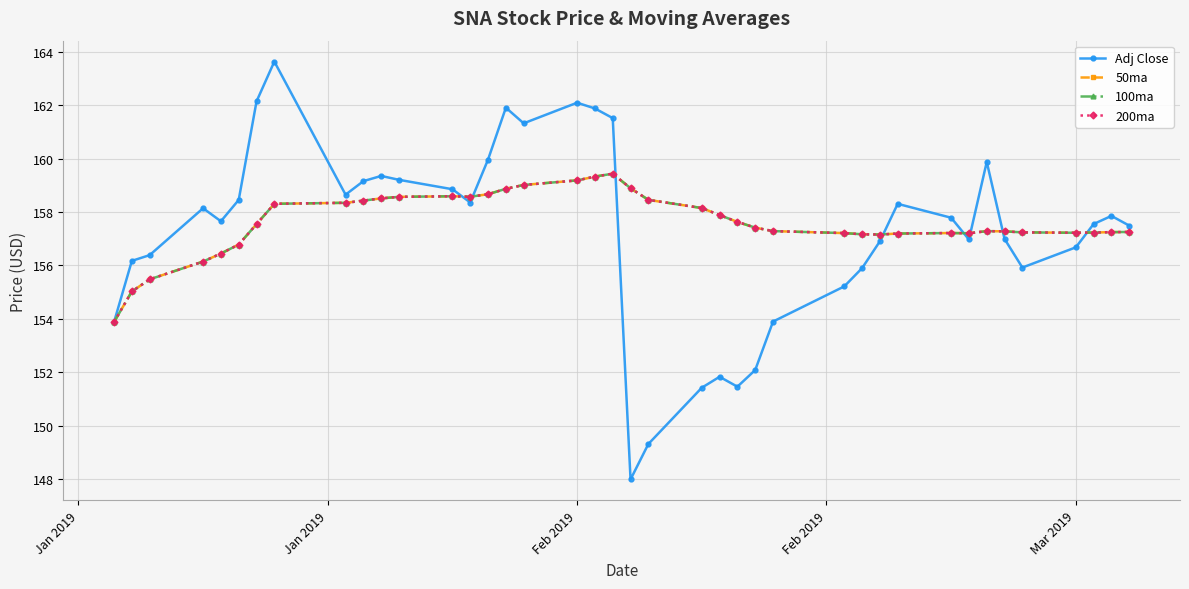

Which series has the widest spread of values?

Adj Close